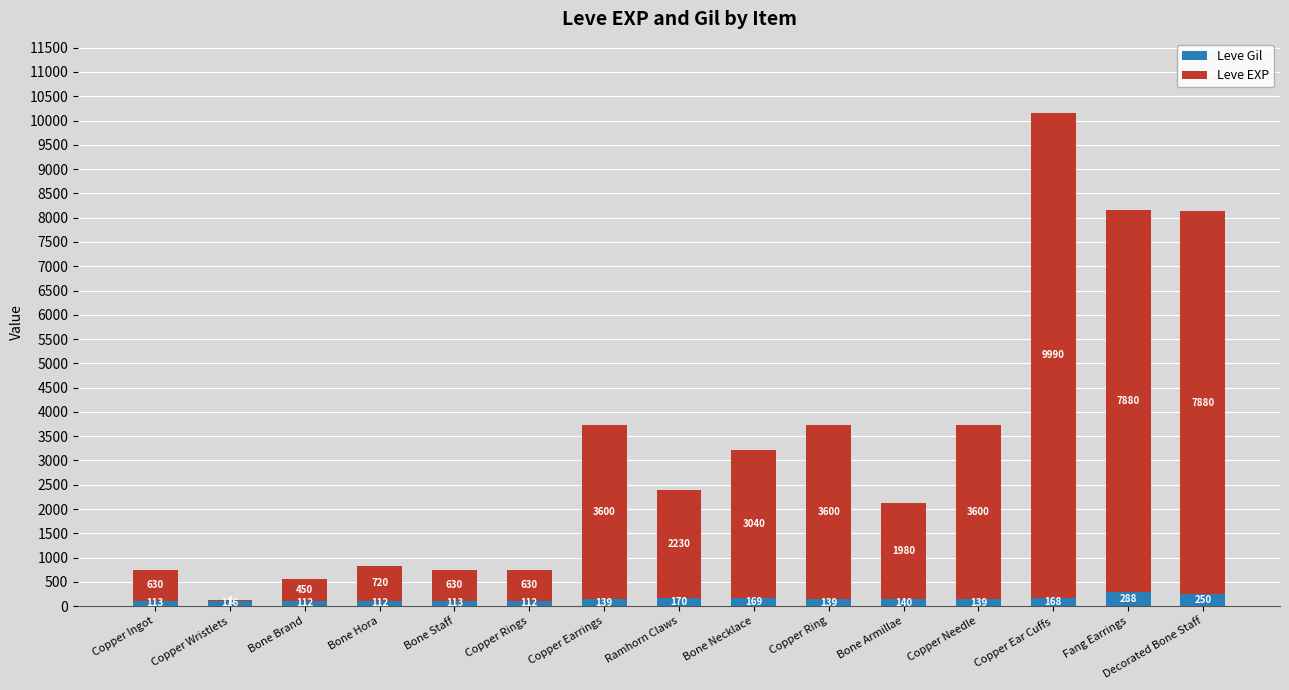

What is the total value across all series at Bone Hora?

832